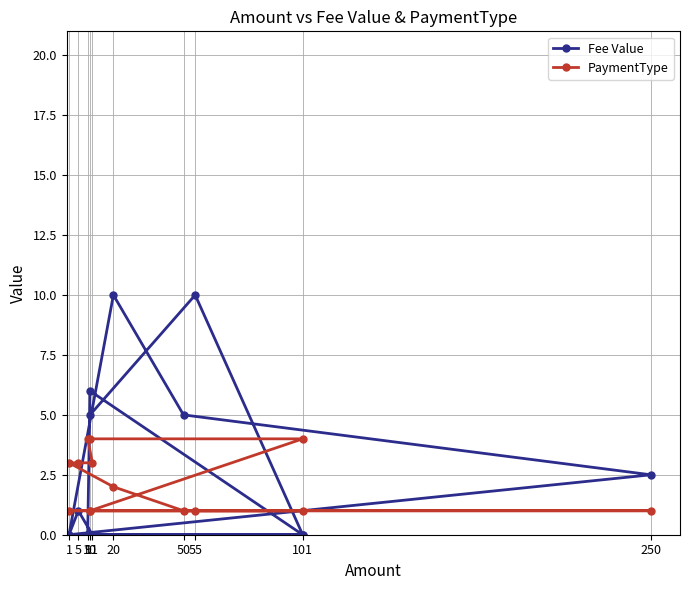

Does the chart display data point markers on the line(s)?

Yes